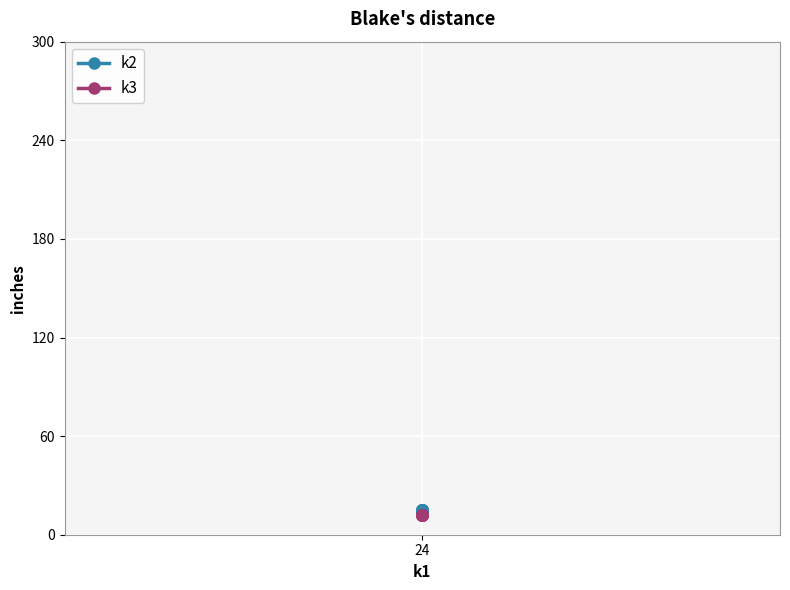

True or false: k2 has more than 0 points higher than both neighbors.

False